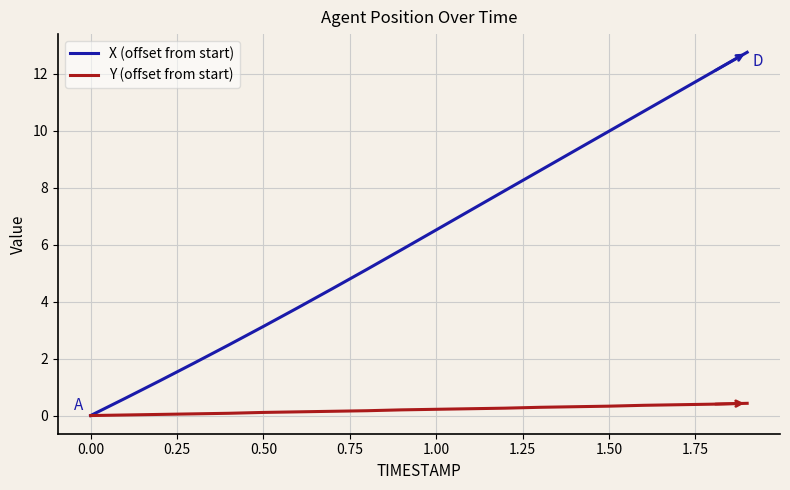

What is the greatest value displayed?

12.8